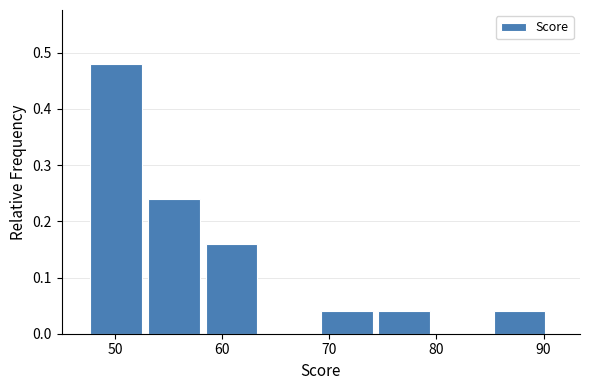

How tall is the bar that spans 75 to 80 on the x-axis? Neither the bar edges nor the heights are printed on the chart, so give them approximately, as read against the axes.

0.04